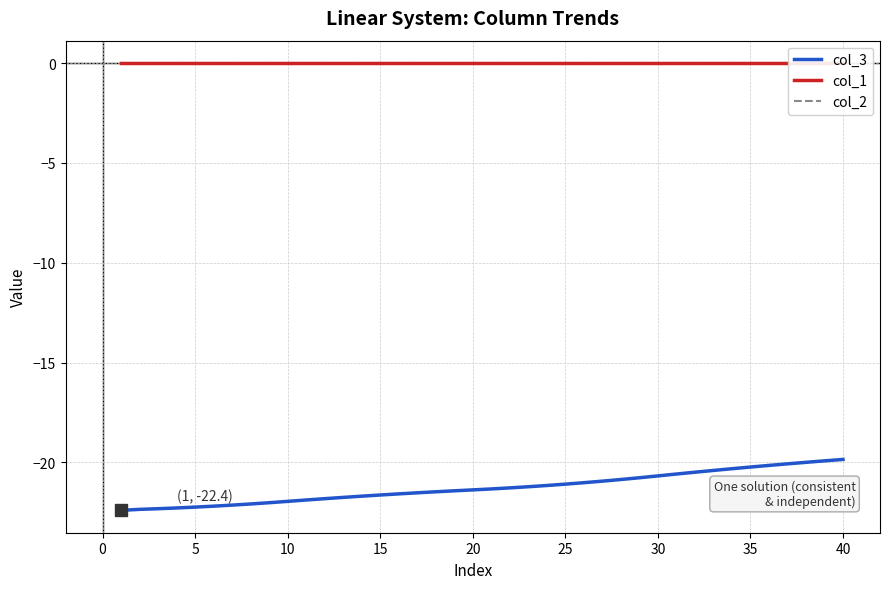

Which series has the widest spread of values?

col_3